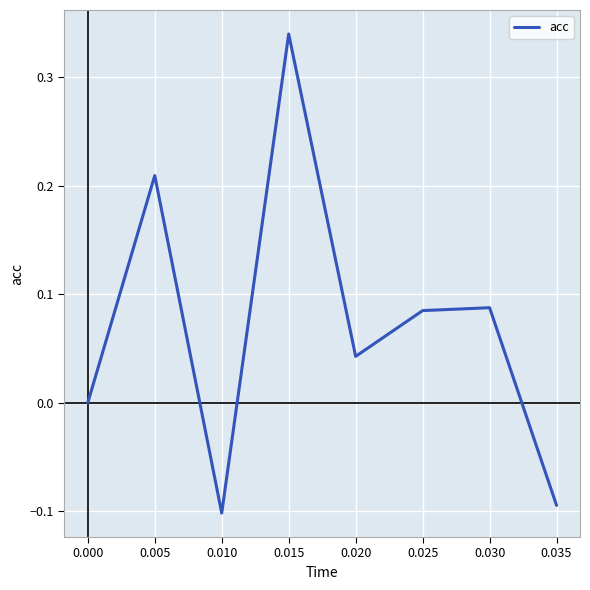

What is the sum of all values?

0.6